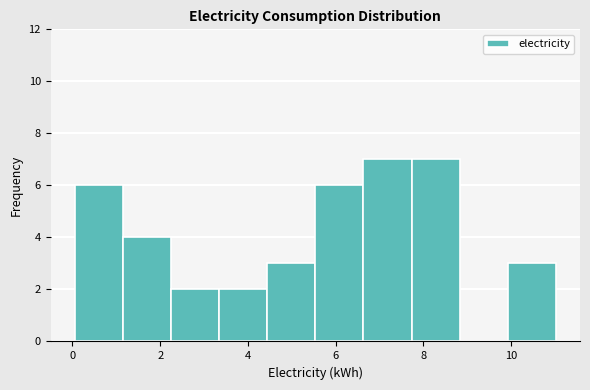

Reading left to right, list every bar in this chart as the range it spans on the x-axis followed by its height. Neither the bar edges nor the heights are printed on the chart, so give them approximately, as read against the axes.

0.0 to 1.2: 6
1.2 to 2.2: 4
2.2 to 3.4: 2
3.4 to 4.4: 2
4.4 to 5.6: 3
5.6 to 6.6: 6
6.6 to 7.8: 7
7.8 to 8.8: 7
8.8 to 10.0: 0
10.0 to 11.0: 3